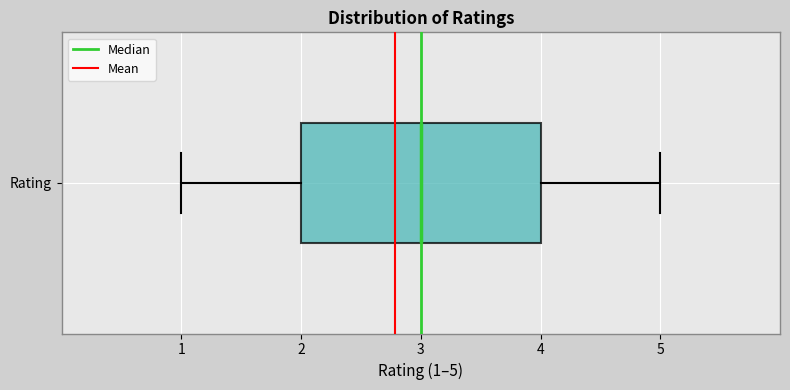

Where is the left edge of the box for Rating on the x-axis? The values are not printed on the chart, so give them approximately, as read against the axis.

2